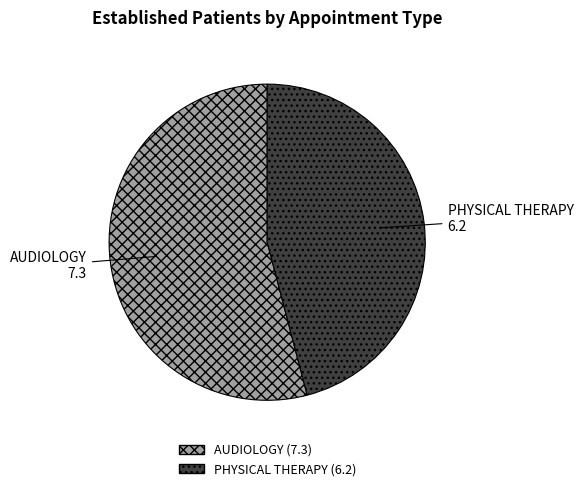

Combined, do AUDIOLOGY and PHYSICAL THERAPY account for over 50%?

Yes